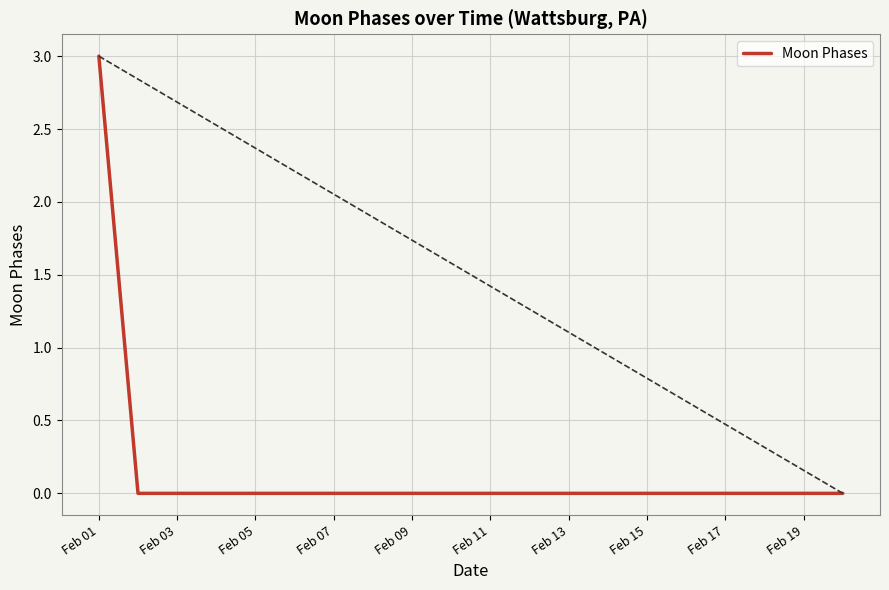

What is the greatest value displayed?

3